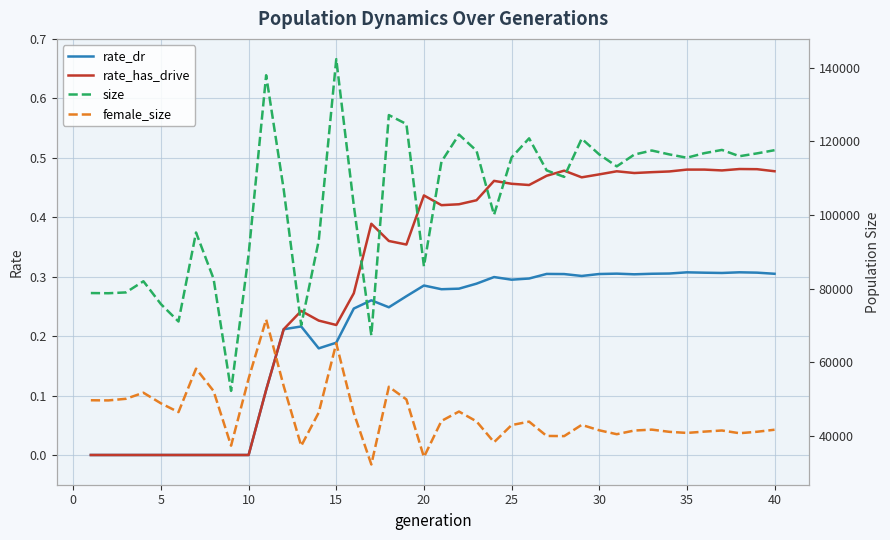

Reading right to left, what are all the values shown in this chart?

rate_dr: 0.3	0.3	0.3	0.3	0.3	0.3	0.3	0.3	0.3	0.3	0.3	0.3	0.3	0.3	0.3	0.3	0.3	0.3	0.3	0.3	0.3	0.3	0.2	0.3	0.2	0.2	0.2	0.2	0.2	0.1	0.0	0.0	0.0	0.0	0.0	0.0	0.0	0.0	0.0	0.0
rate_has_drive: 0.5	0.5	0.5	0.5	0.5	0.5	0.5	0.5	0.5	0.5	0.5	0.5	0.5	0.5	0.5	0.5	0.5	0.4	0.4	0.4	0.4	0.4	0.4	0.4	0.3	0.2	0.2	0.2	0.2	0.1	0.0	0.0	0.0	0.0	0.0	0.0	0.0	0.0	0.0	0.0
size: 117605.0	116741.0	115968.0	117680.0	116803.0	115561.0	116460.0	117520.0	116416.0	113207.0	116459.0	120733.0	110350.0	112115.0	120830.0	115632.0	100040.0	117457.0	121858.0	114479.0	86033.0	124718.0	127157.0	67239.0	102566.0	142361.0	93013.0	70030.0	106971.0	137990.0	89254.0	52167.0	82676.0	95226.0	71023.0	75743.0	81970.0	78933.0	78714.0	78761.0
female_size: 41600.0	41048.0	40652.0	41394.0	41089.0	40732.0	41031.0	41629.0	41383.0	40383.0	41447.0	42920.0	39865.0	39913.0	43801.0	42864.0	38204.0	43874.0	46545.0	43987.0	34163.0	49838.0	53287.0	32158.0	46115.0	65096.0	46274.0	37203.0	53483.0	71582.0	55509.0	37260.0	52134.0	58205.0	46387.0	48772.0	51659.0	50010.0	49572.0	49613.0